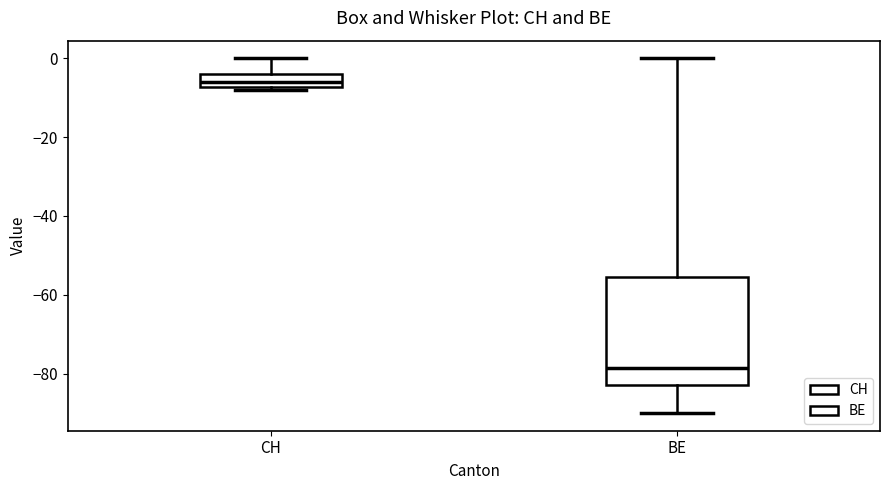

Comparing the boxes themselves (not the whiskers), which one is the tallest?

BE